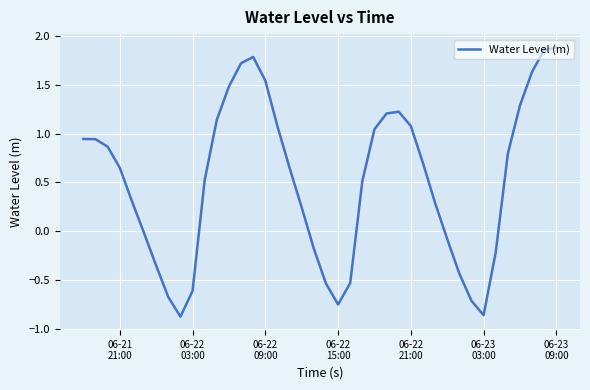

What is the difference between the maximum and minimum values?

2.8